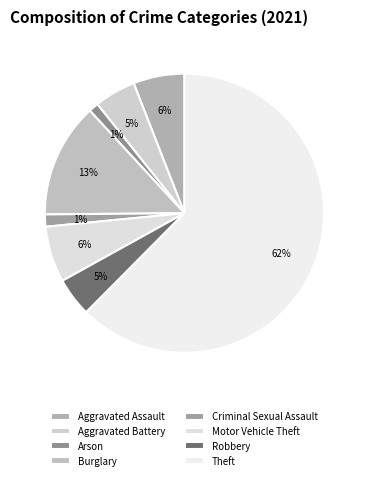

What portion of the pie excludes Aggravated Assault?

94.1%